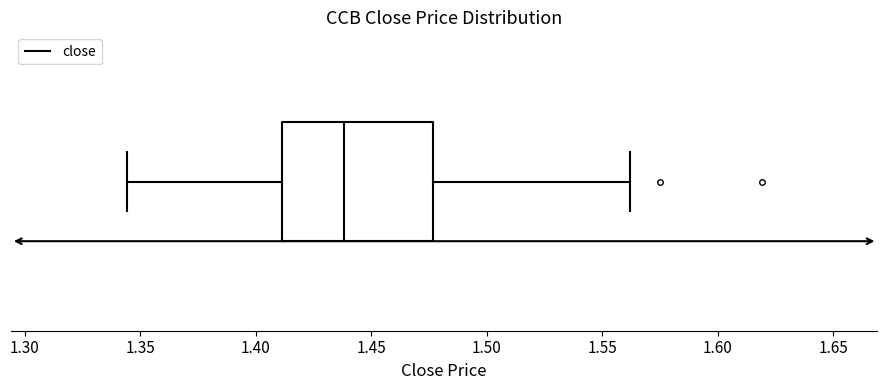

Where is the left edge of the box on the x-axis? The values are not printed on the chart, so give them approximately, as read against the axis.

1.410